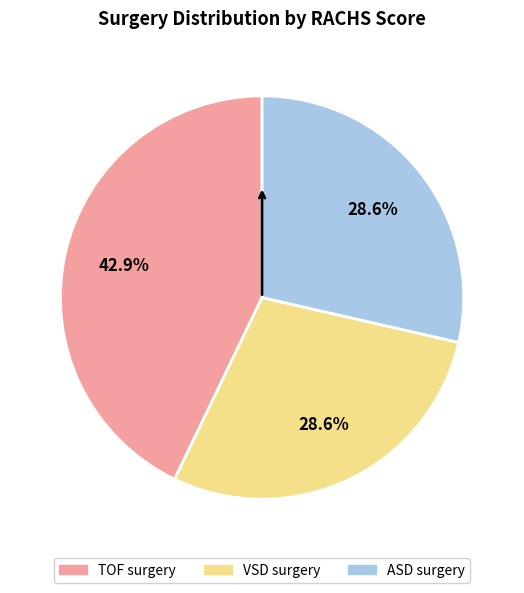

Which has a higher value, ASD surgery or TOF surgery?

TOF surgery